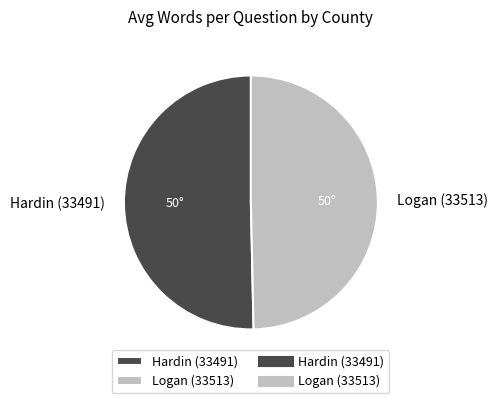

Rank the categories by value from lowest to highest.

Logan (33513), Hardin (33491)